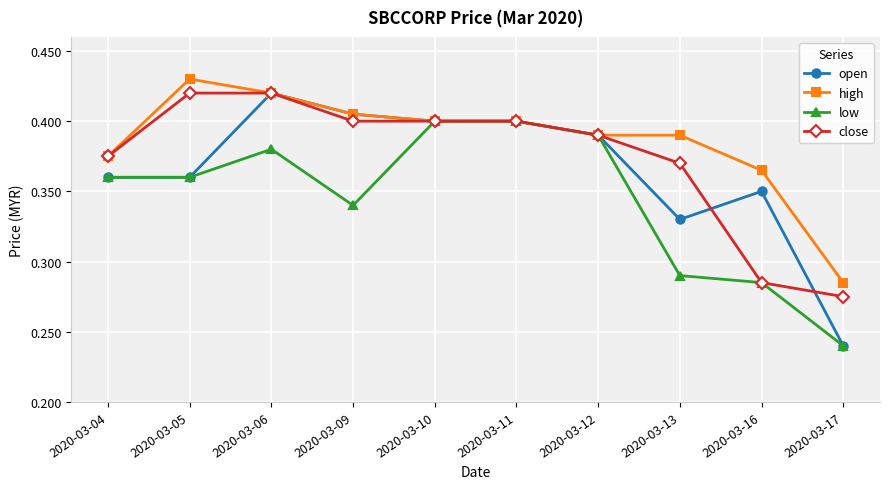

Which series changed the most between 2020-03-12 and 2020-03-13?

low